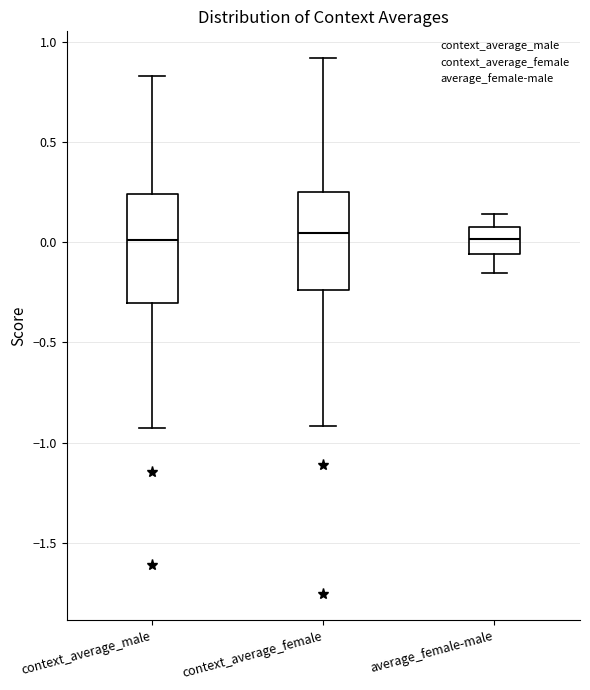

Which box is the tallest, from its lower edge to its upper edge?

context_average_male